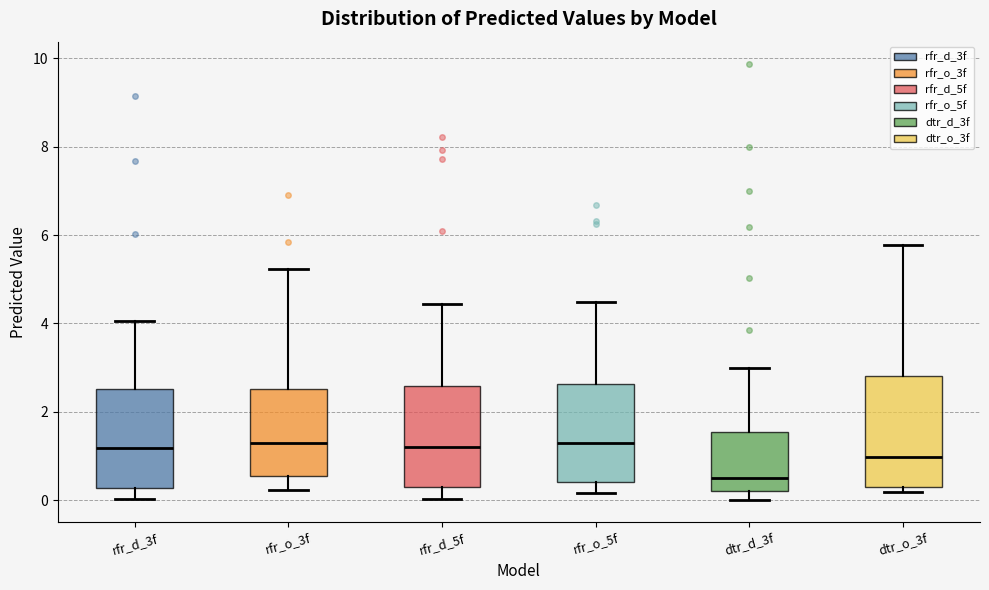

Which box is the tallest, from its lower edge to its upper edge?

dtr_o_3f